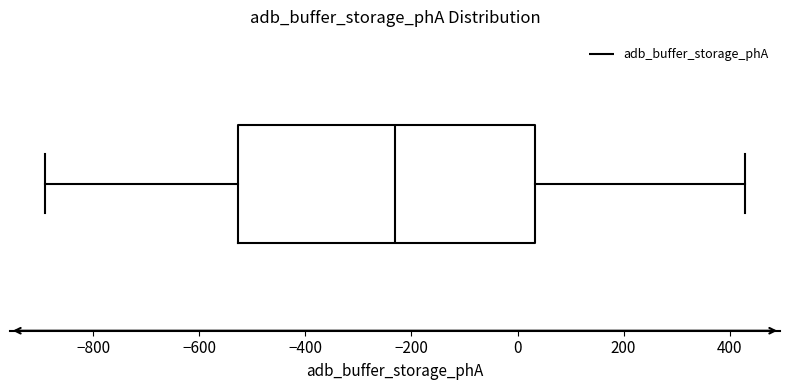

Transcribe this box plot: give where the median line is, the range the box spans, and where the two whiskers end, as read against the x-axis. The values are not printed on the chart, so give them approximately, as read against the axis.

median -240, box -520 to 40, whiskers -900 to 420